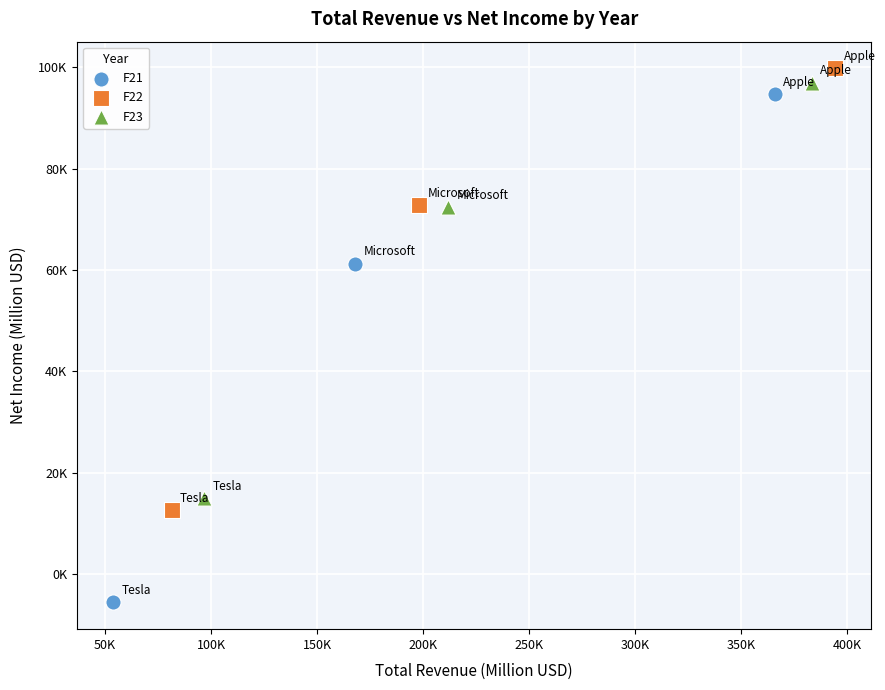

Which series contains the lowest Y value?

F21